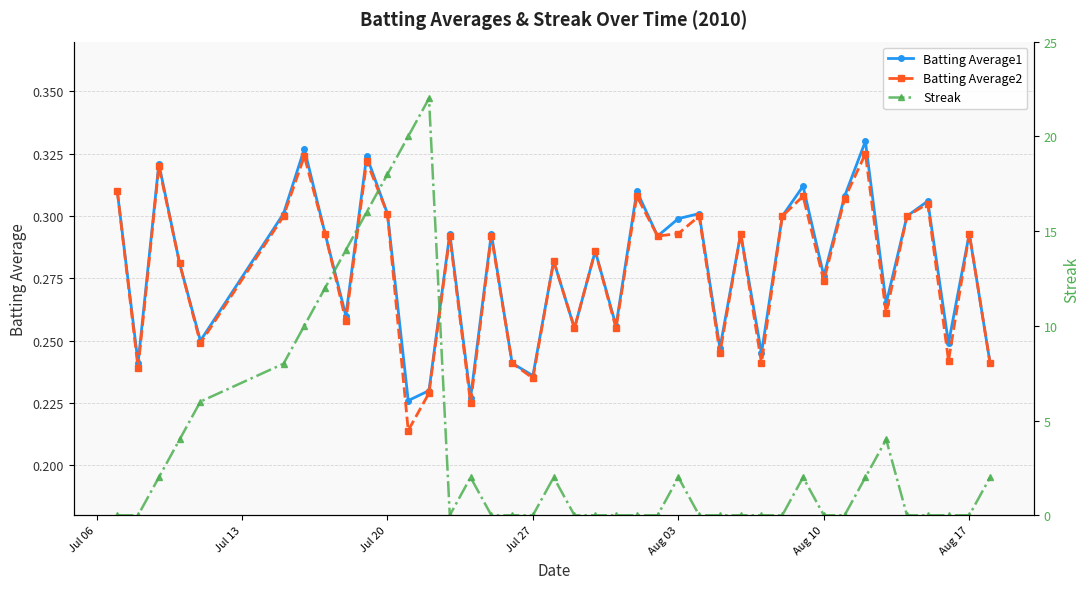

In Batting Average2, how many points are higher than both neighbors (excluding endpoints)?

14